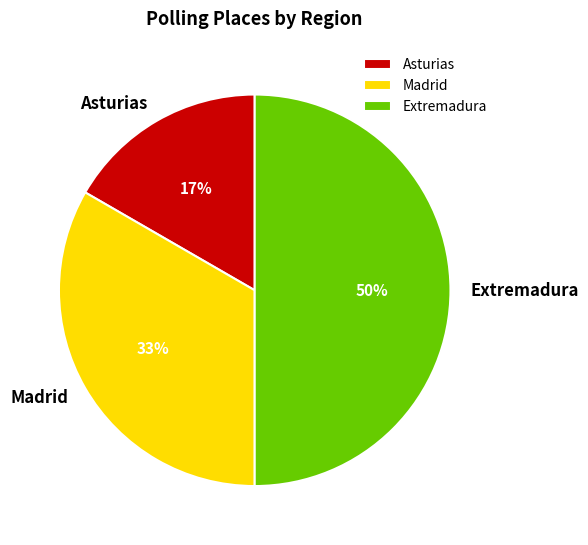

The Extremadura slice represents 61% of the pie. True or false?

False